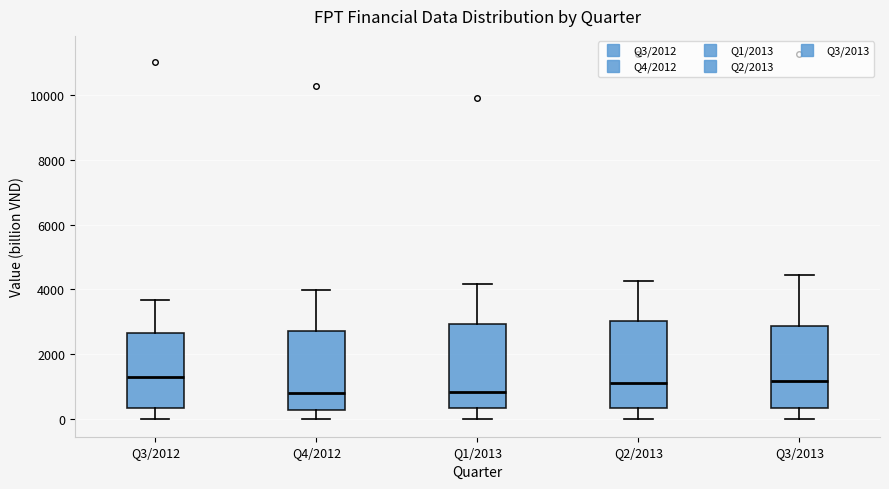

Reading left to right, read every box against the y-axis: the position of its median line, the range the box covers, and the ends of its whiskers. The values are not printed on the chart, so give them approximately, as read against the axis.

Q3/2012: median 1200, box 400 to 2600, whiskers 0 to 3600
Q4/2012: median 800, box 200 to 2800, whiskers 0 to 4000
Q1/2013: median 800, box 400 to 3000, whiskers 0 to 4200
Q2/2013: median 1000, box 400 to 3000, whiskers 0 to 4200
Q3/2013: median 1200, box 400 to 2800, whiskers 0 to 4400